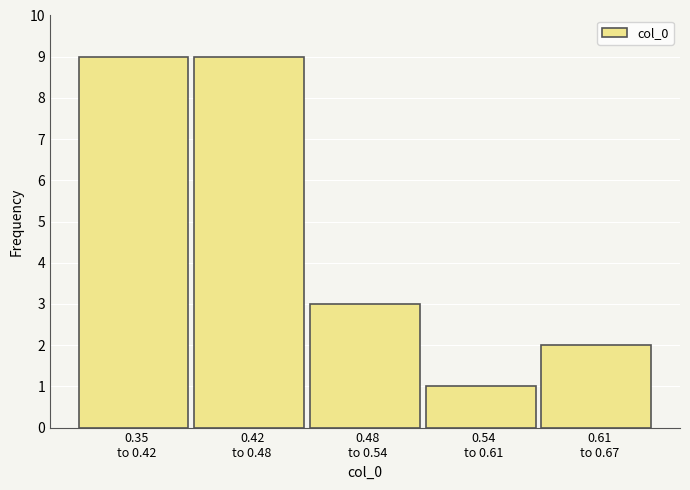

Reading left to right, list all the values displayed in this chart.

9	9	3	1	2